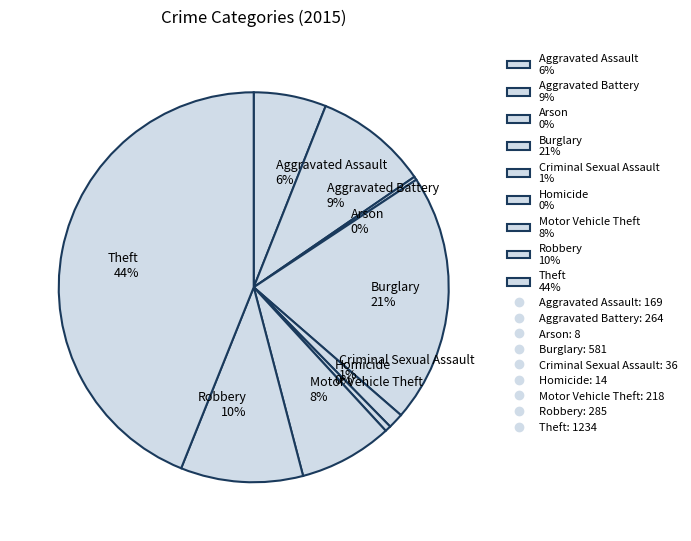

What is the ratio of the value at Robbery to the value at Arson?

35.6